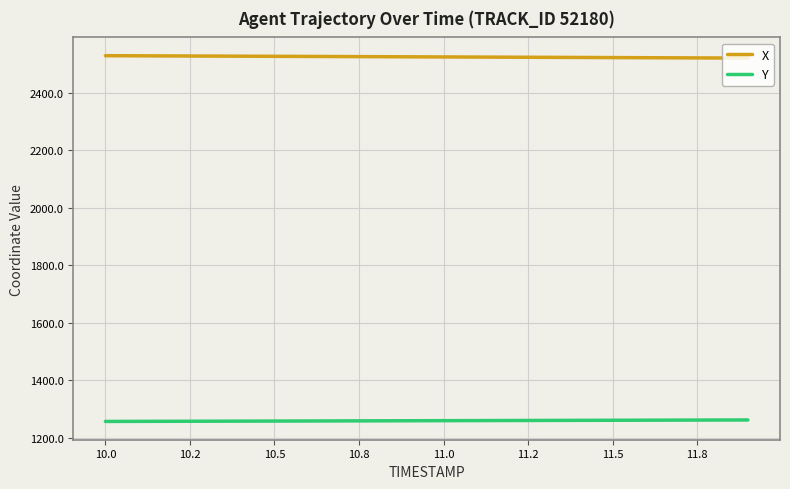

Rank the series by their average value, from highest to lowest.

X, Y